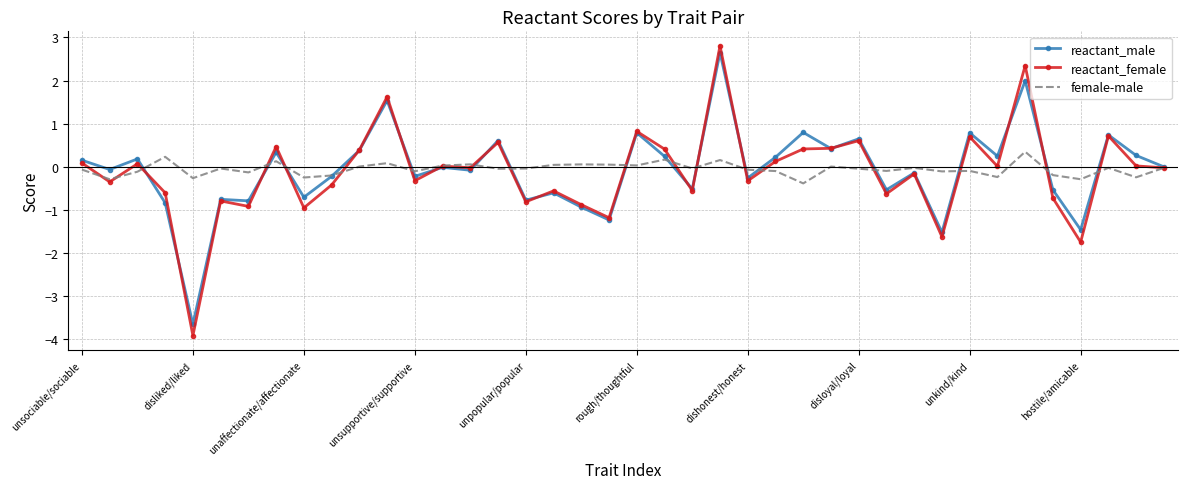

Which series has the widest spread of values?

reactant_female